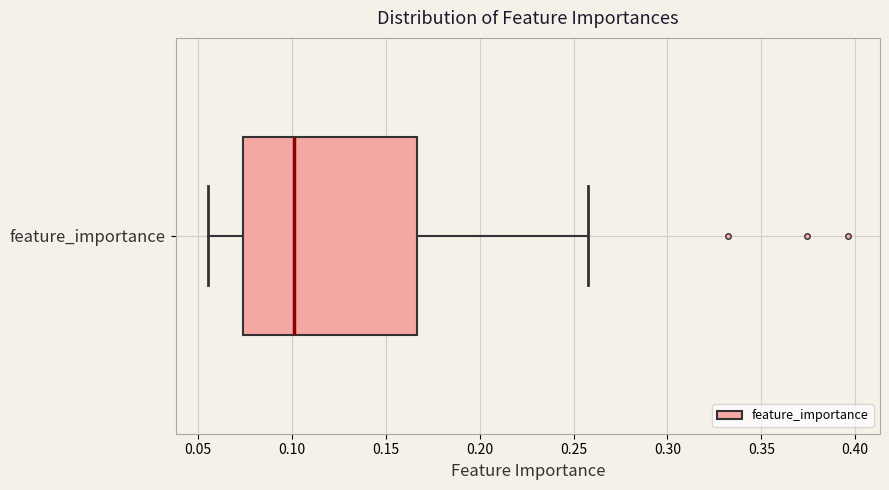

Where does the left whisker of the box for feature_importance end on the x-axis? The values are not printed on the chart, so give them approximately, as read against the axis.

0.055